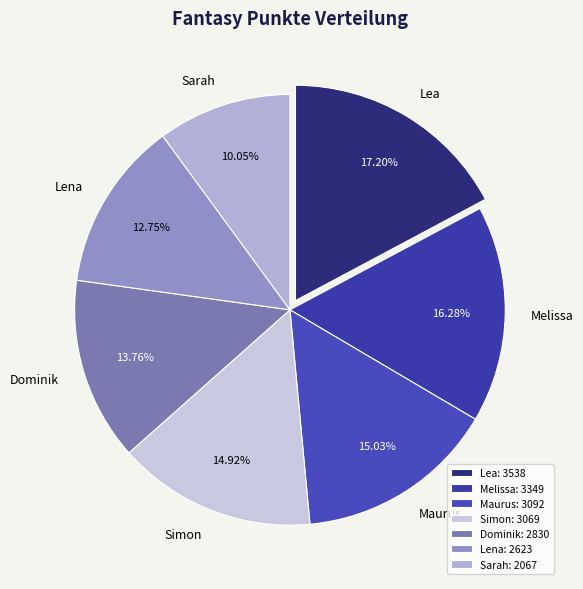

To the nearest percent, what is the difference between the largest and smallest slice percentages?

7%